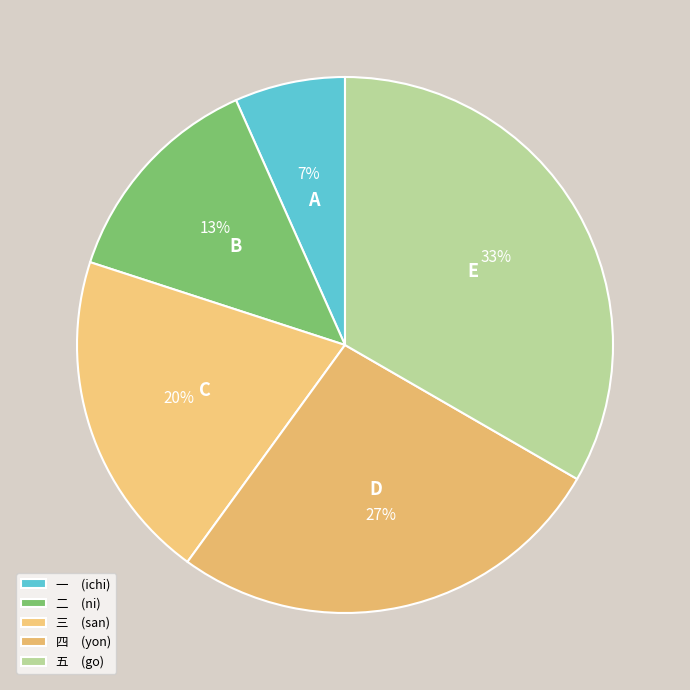

Count the number of slices in the pie.

5